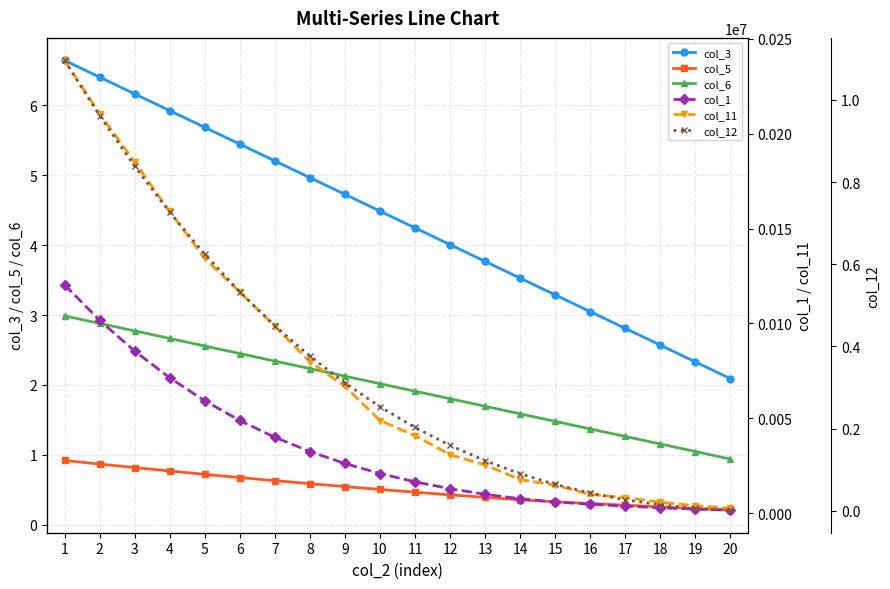

What is the difference between the col_5 values at 2 and 18?

0.6